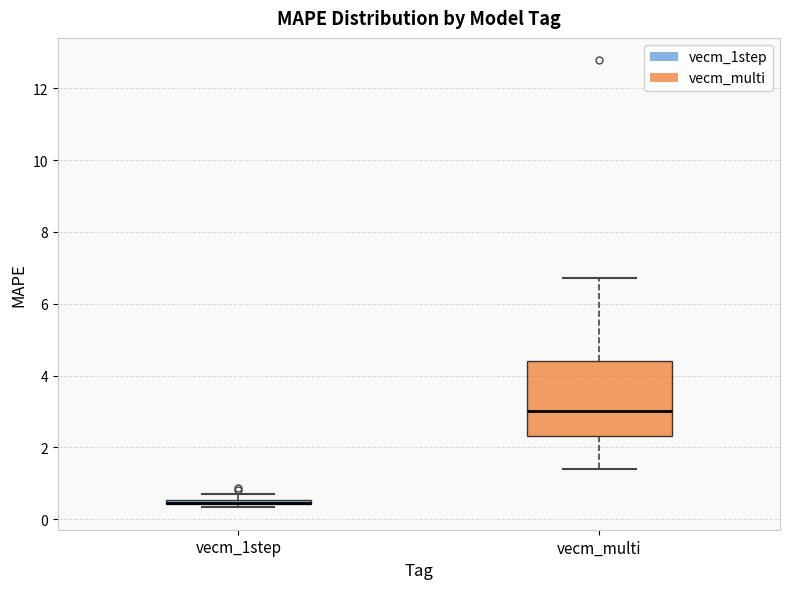

Where is the upper edge of the box for vecm_1step on the y-axis? The values are not printed on the chart, so give them approximately, as read against the axis.

0.6